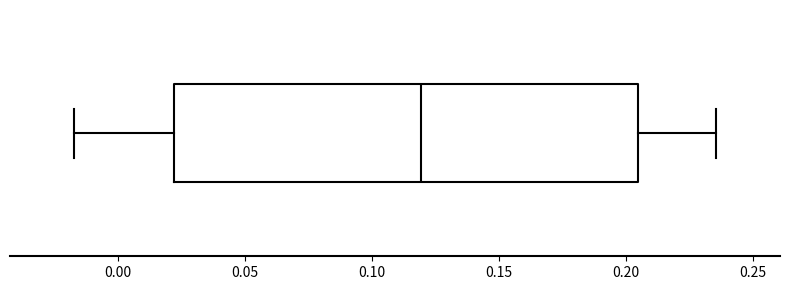

Transcribe this box plot: give where the median line is, the range the box spans, and where the two whiskers end, as read against the x-axis. The values are not printed on the chart, so give them approximately, as read against the axis.

median 0.120, box 0.020 to 0.205, whiskers -0.015 to 0.235